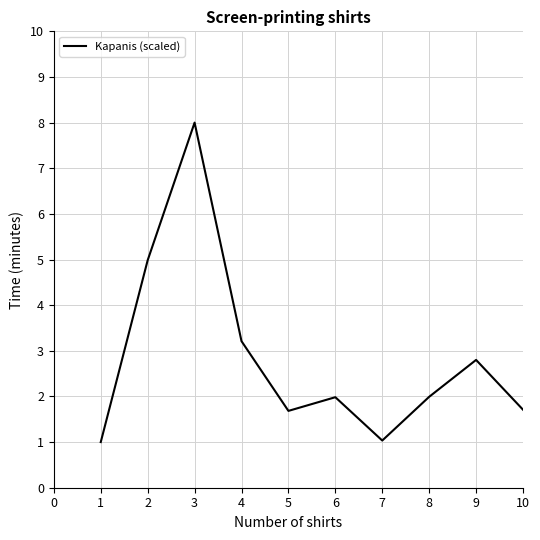

What is the change in value from 7 to 8?

+1.0